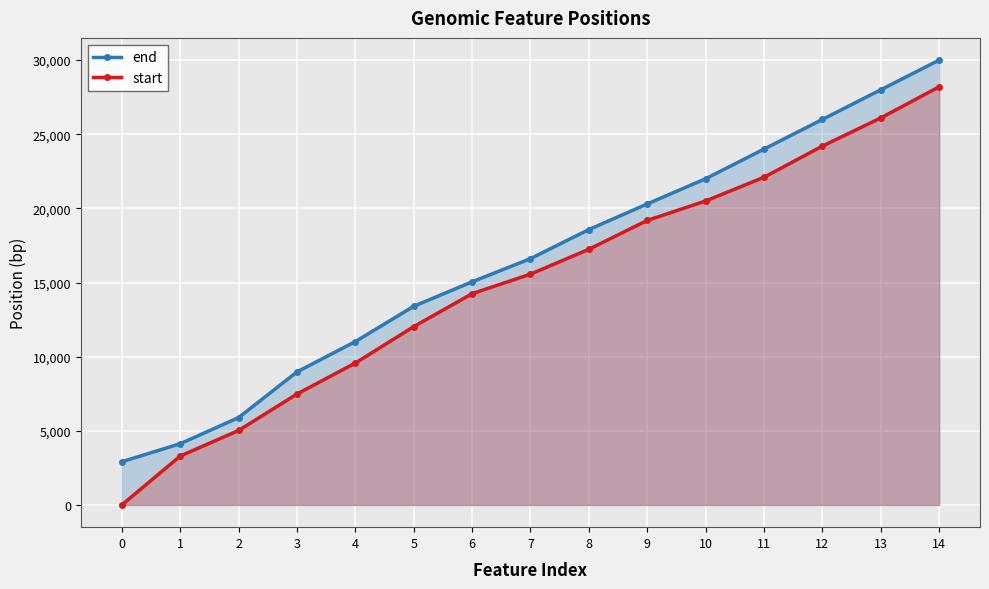

List the labels in order of start value, smallest first.

0, 1, 2, 3, 4, 5, 6, 7, 8, 9, 10, 11, 12, 13, 14